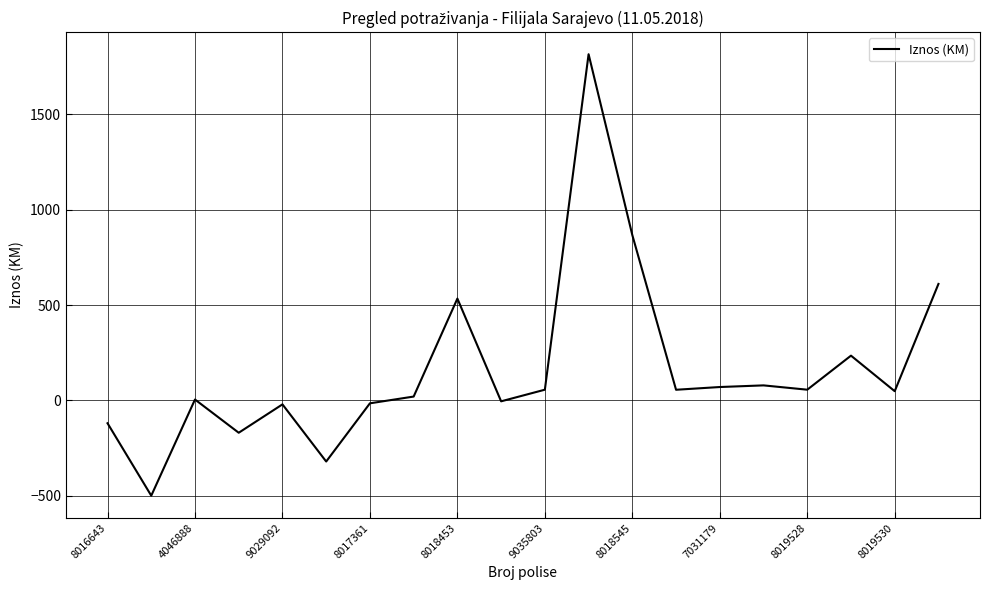

What is the greatest value displayed?

1816.0